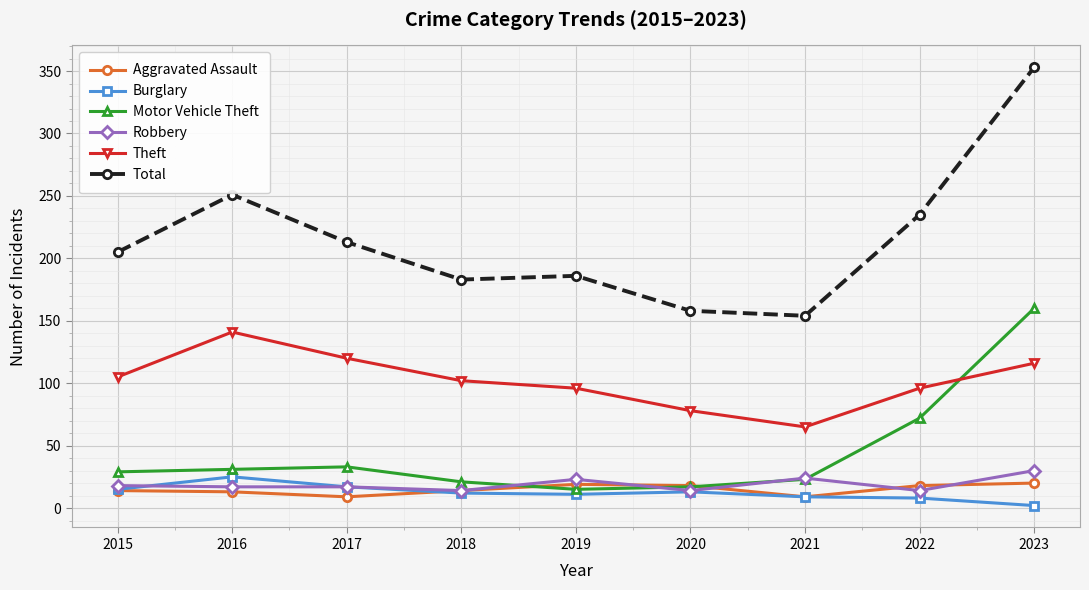

Is it true that Aggravated Assault equals 20 at 2023?

True